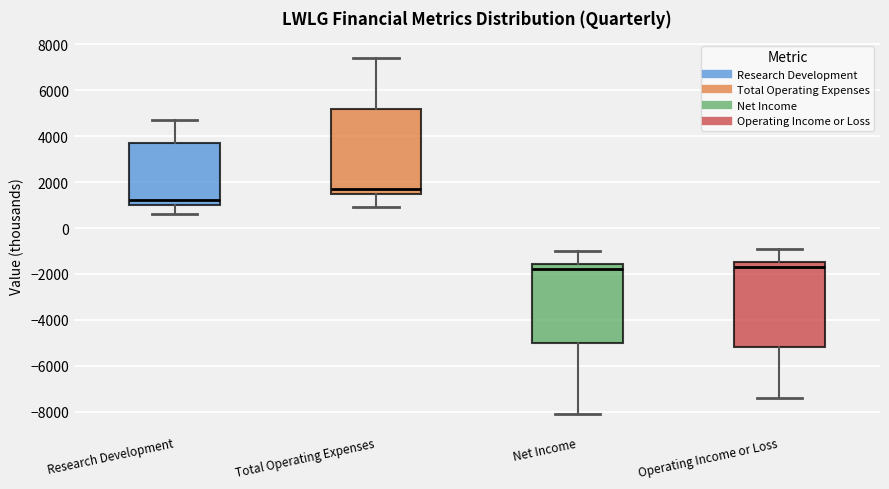

Reading left to right, read every box against the y-axis: the position of its median line, the range the box covers, and the ends of its whiskers. The values are not printed on the chart, so give them approximately, as read against the axis.

Research Development: median 1200, box 1000 to 3800, whiskers 600 to 4800
Total Operating Expenses: median 1800, box 1600 to 5200, whiskers 1000 to 7400
Net Income: median -1800, box -5000 to -1600, whiskers -8000 to -1000
Operating Income or Loss: median -1600, box -5200 to -1400, whiskers -7400 to -800